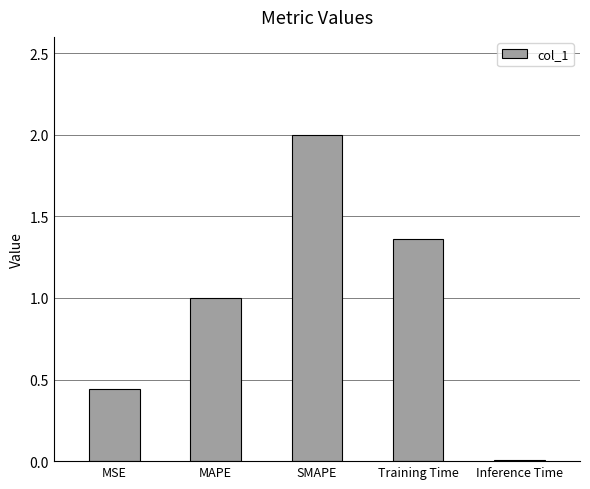

True or false: the data shows 2.9 at SMAPE.

False